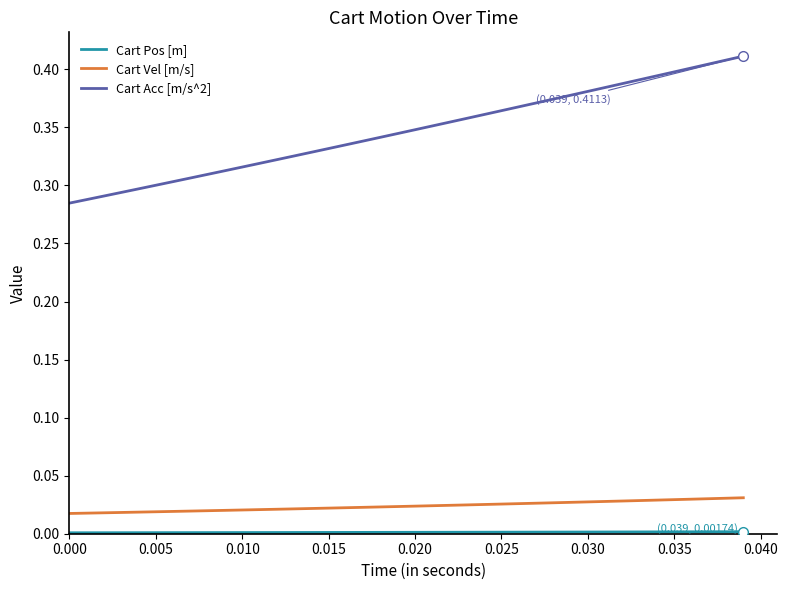

Which series has the widest spread of values?

Cart Acc [m/s^2]